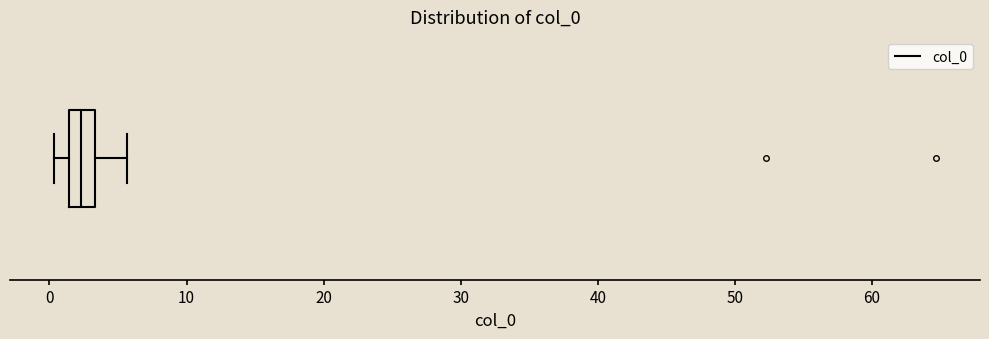

Read this box plot against the x-axis: the position of the median line, the range covered by the box, and the ends of both whiskers. The values are not printed on the chart, so give them approximately, as read against the axis.

median 2, box 1 to 3, whiskers 0 to 6